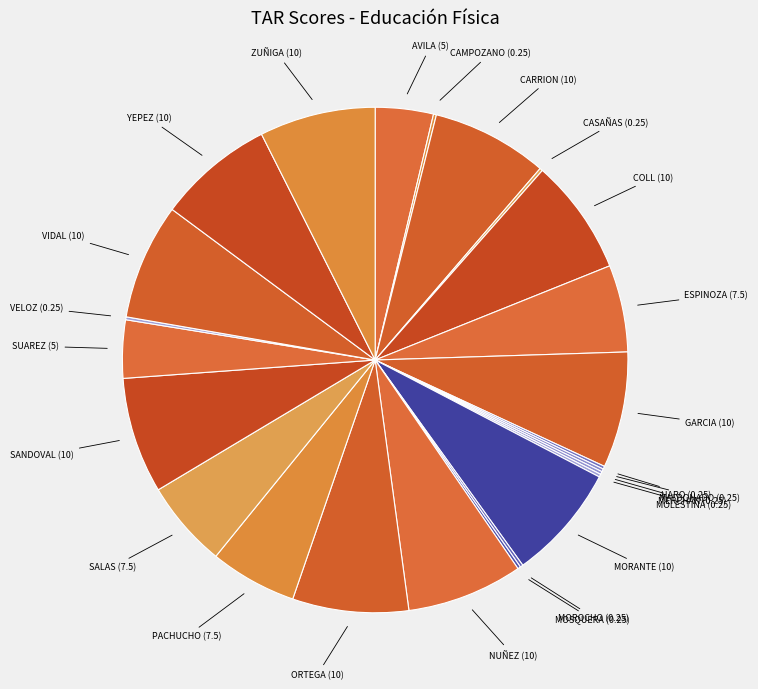

The SANDOVAL (10) slice represents 7% of the pie. True or false?

True